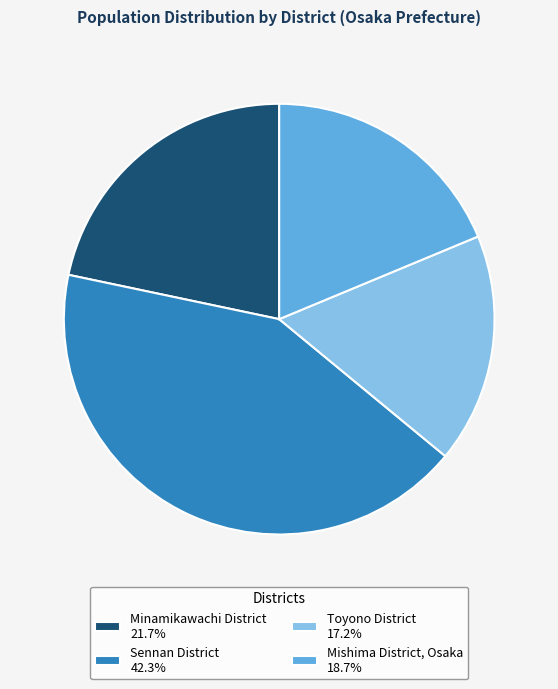

Between Toyono District and Minamikawachi District, which is larger?

Minamikawachi District